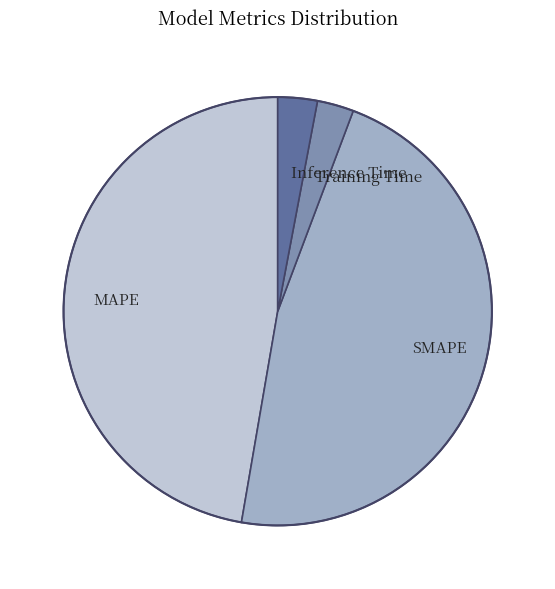

Is there any slice that represents more than half of the pie?

No